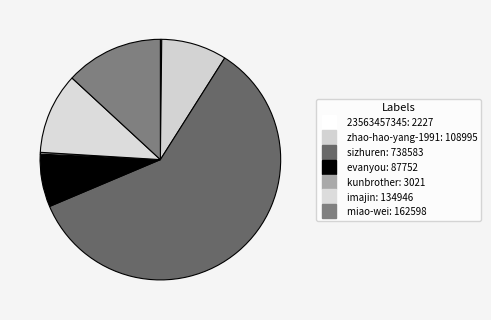

What percentage do sizhuren and imajin together represent?

70.6%